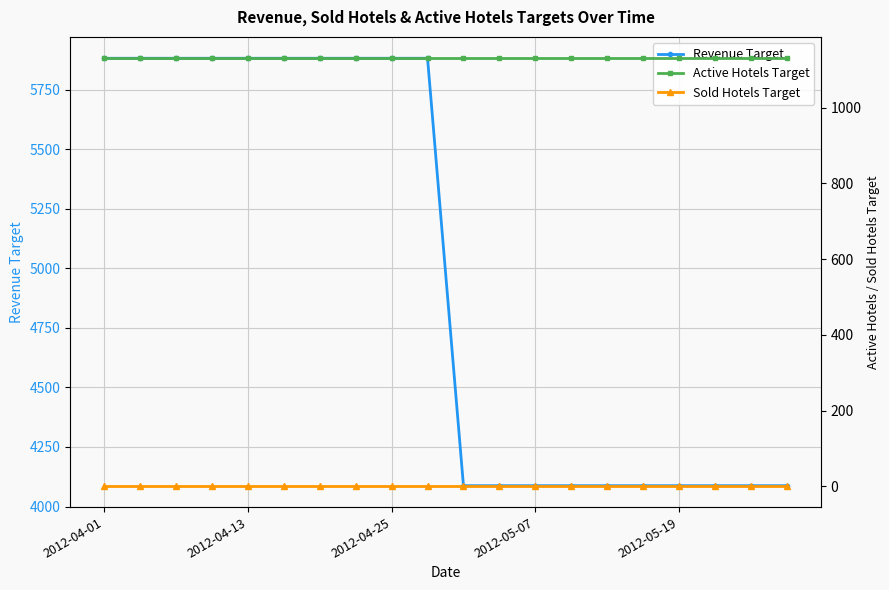

How many lines are shown in the chart?

3